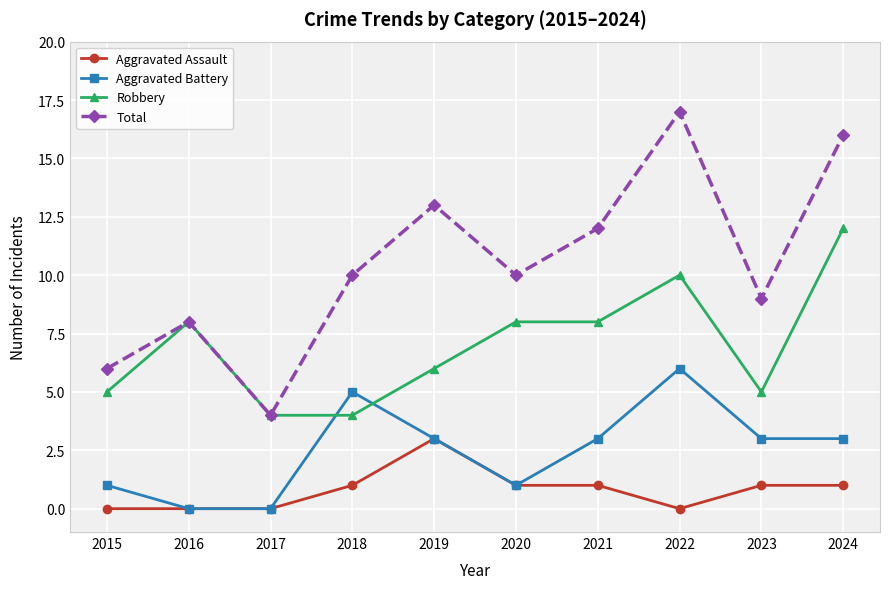

Reading left to right, what are all the values shown in this chart?

Aggravated Assault: 2015=0	2016=0	2017=0	2018=1	2019=3	2020=1	2021=1	2022=0	2023=1	2024=1
Aggravated Battery: 2015=1	2016=0	2017=0	2018=5	2019=3	2020=1	2021=3	2022=6	2023=3	2024=3
Robbery: 2015=5	2016=8	2017=4	2018=4	2019=6	2020=8	2021=8	2022=10	2023=5	2024=12
Total: 2015=6	2016=8	2017=4	2018=10	2019=13	2020=10	2021=12	2022=17	2023=9	2024=16